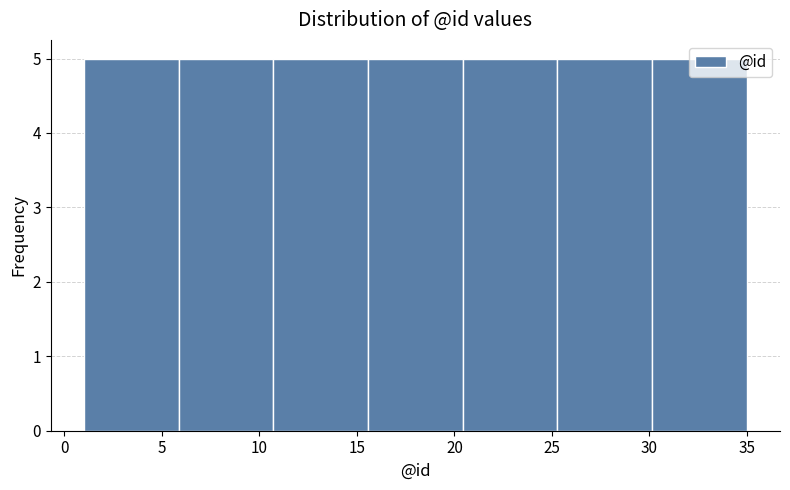

Reading left to right, list every bar in this chart as the range it spans on the x-axis followed by its height. Neither the bar edges nor the heights are printed on the chart, so give them approximately, as read against the axes.

1.0 to 6.0: 5
6.0 to 10.5: 5
10.5 to 15.5: 5
15.5 to 20.5: 5
20.5 to 25.5: 5
25.5 to 30.0: 5
30.0 to 35.0: 5